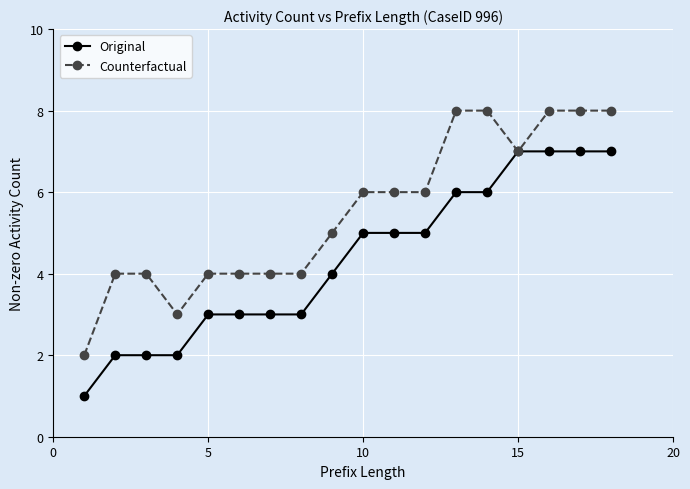

Which series has the largest total across all categories?

Counterfactual